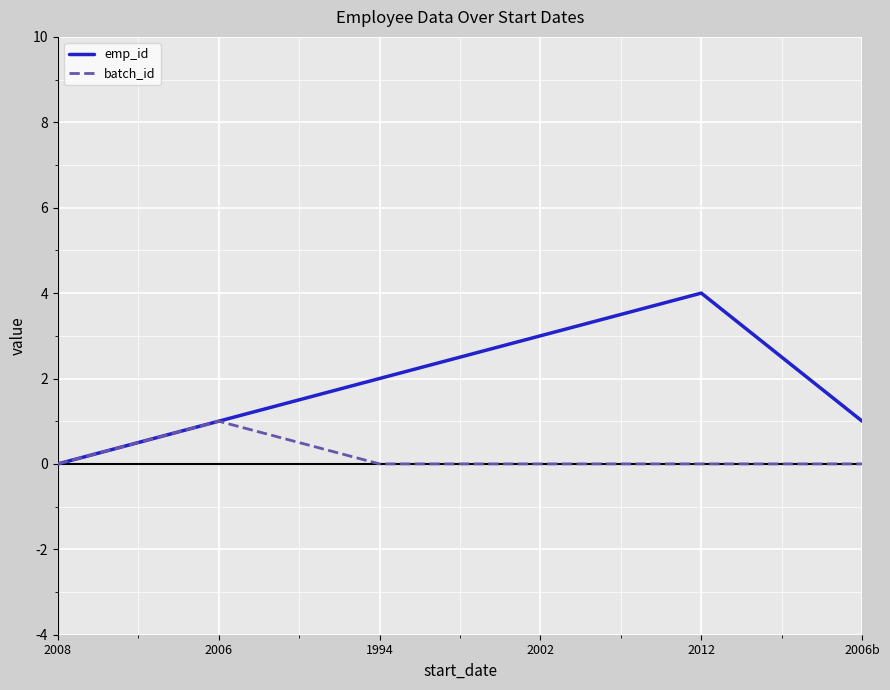

What is the difference between the maximum and second lowest values in the batch_id series?

1